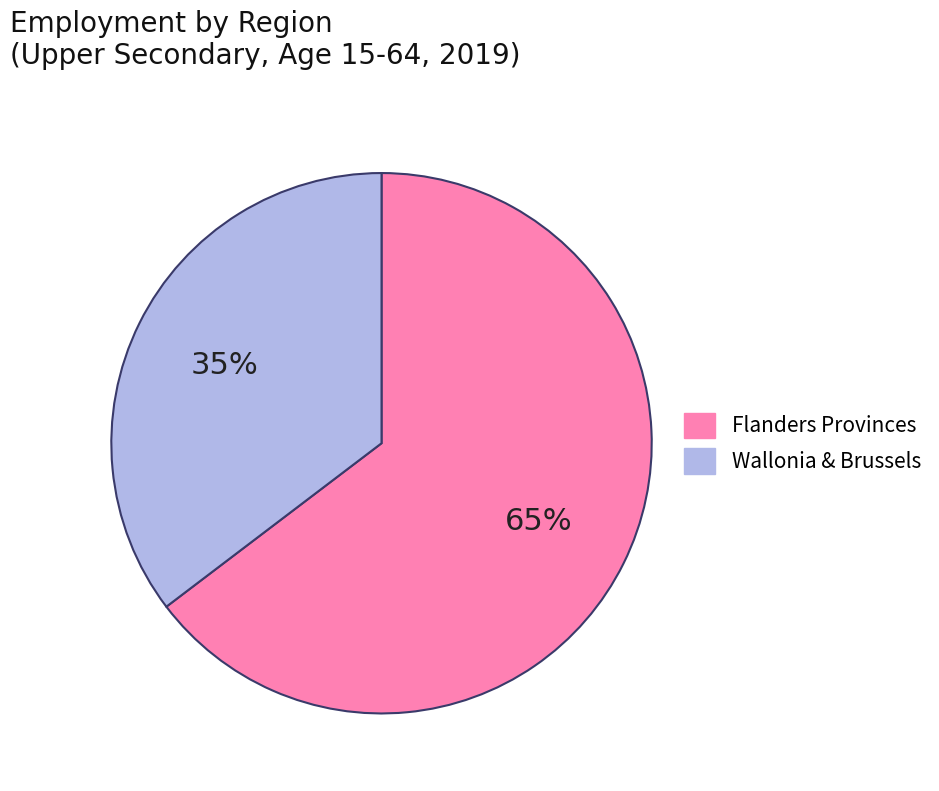

To the nearest percent, what is the average slice percentage?

50%